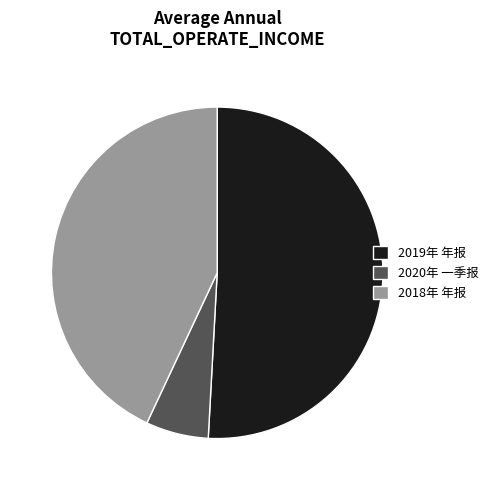

True or false: 2020年 一季报 accounts for 1% of the total.

False